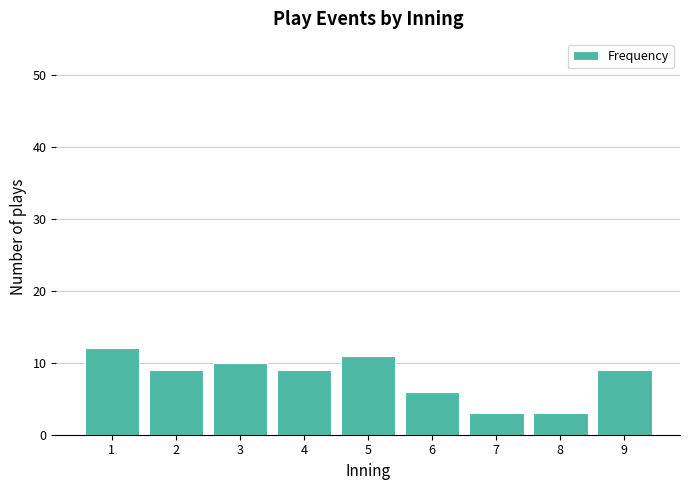

Reading right to left, what are all the values shown in this chart?

9	3	3	6	11	9	10	9	12